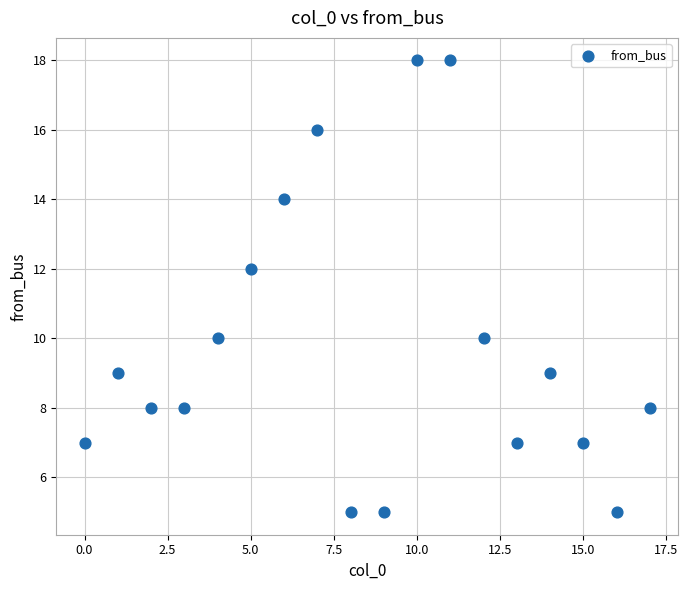

What is the range of Y values (max minus min)?

13